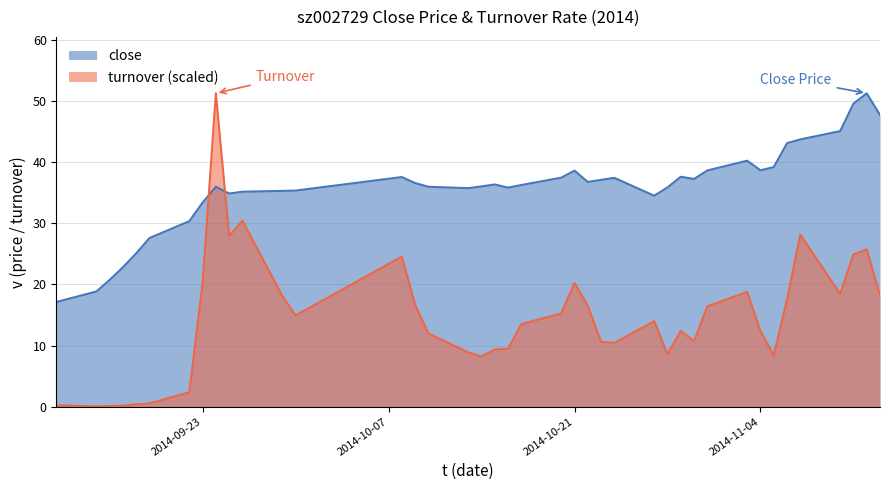

What is the sum of the values at 2014-10-28 and 2014-09-26?

71.1